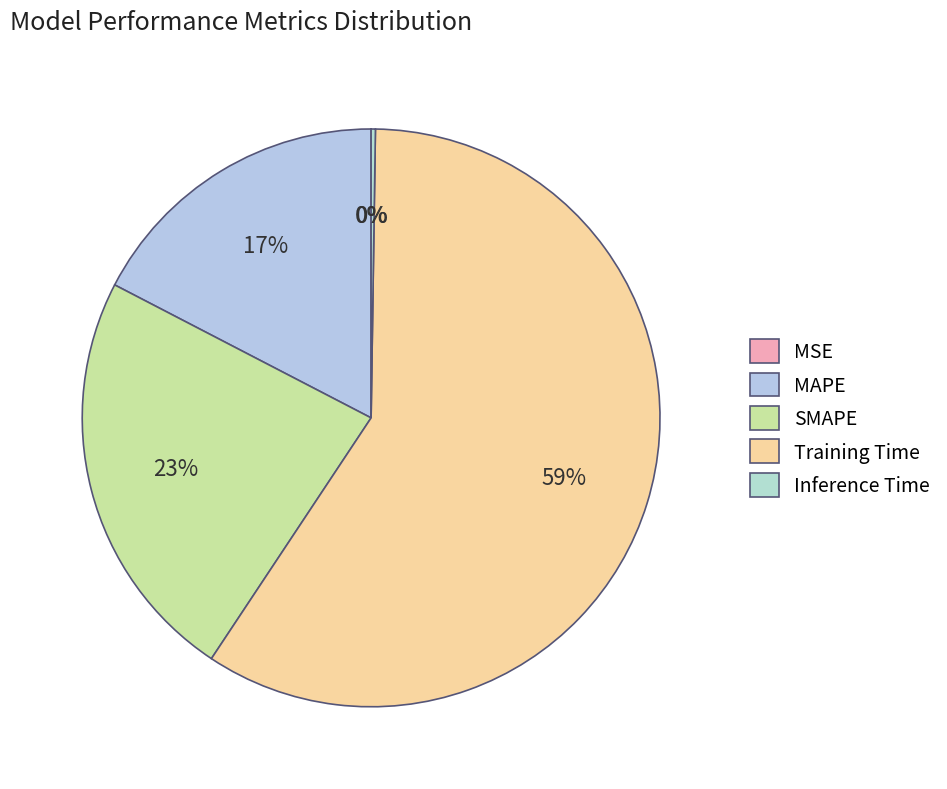

Is it true that MAPE is 7% of the pie?

False